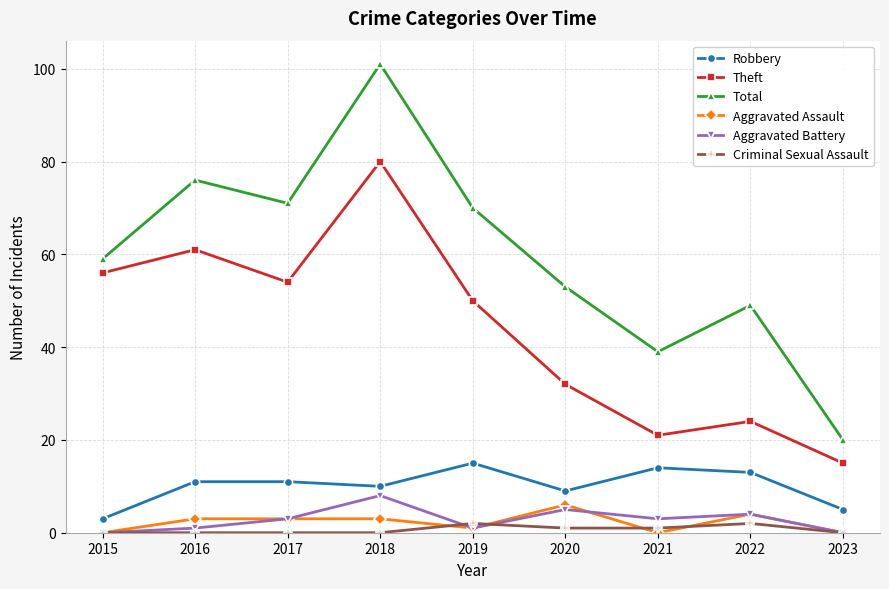

Reading left to right, what are all the values shown in this chart?

Robbery: 3	11	11	10	15	9	14	13	5
Theft: 56	61	54	80	50	32	21	24	15
Total: 59	76	71	101	70	53	39	49	20
Aggravated Assault: 0	3	3	3	1	6	0	4	0
Aggravated Battery: 0	1	3	8	1	5	3	4	0
Criminal Sexual Assault: 0	0	0	0	2	1	1	2	0